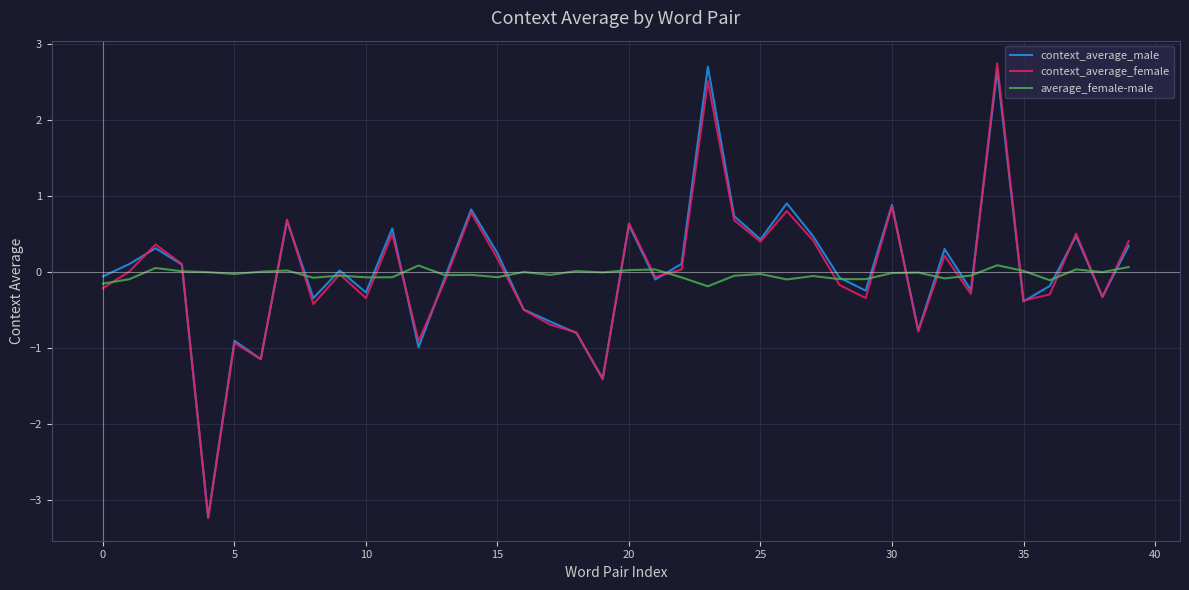

What is the maximum value for context_average_female?

2.7